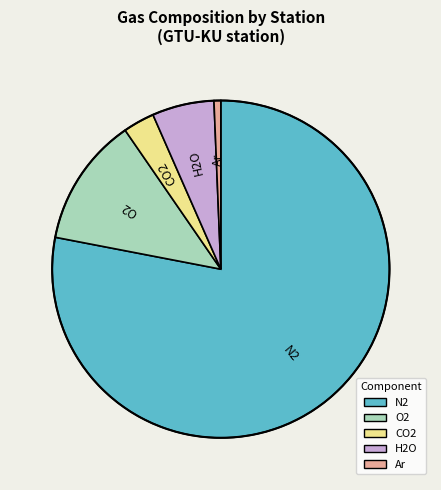

Is there a majority slice in this chart?

Yes